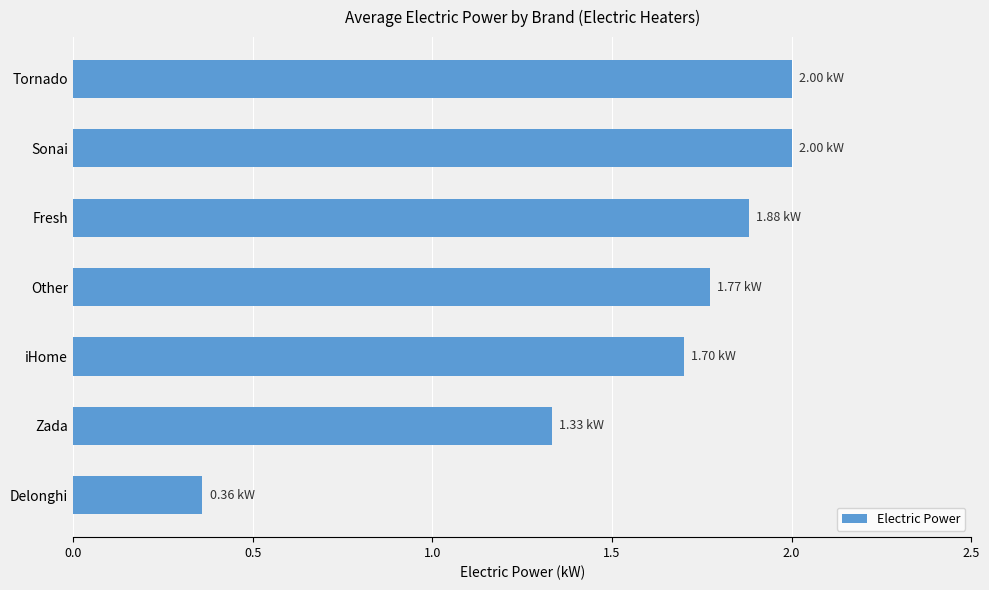

Which category has the lowest value across all series?

Delonghi